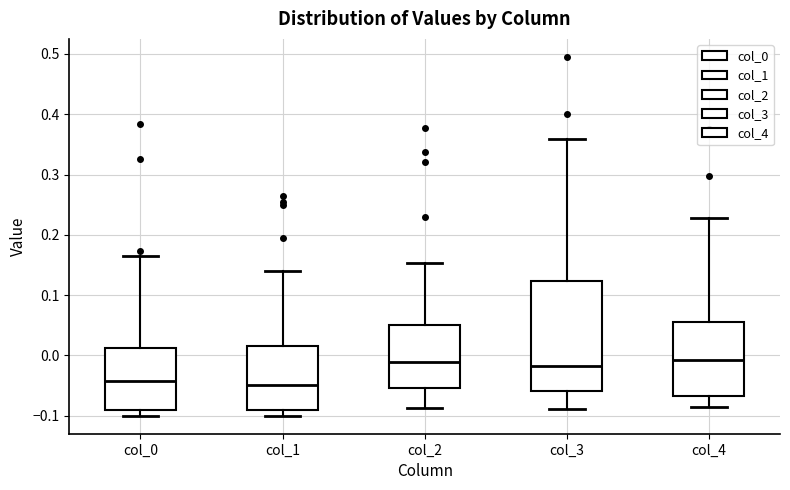

Reading left to right, transcribe this box plot: for each box, give where its median line is, the range the box spans, and where its two whiskers end, as read against the y-axis. The values are not printed on the chart, so give them approximately, as read against the axis.

col_0: median -0.04, box -0.09 to 0.01, whiskers -0.10 to 0.17
col_1: median -0.05, box -0.09 to 0.02, whiskers -0.10 to 0.14
col_2: median -0.01, box -0.05 to 0.05, whiskers -0.09 to 0.15
col_3: median -0.02, box -0.06 to 0.12, whiskers -0.09 to 0.36
col_4: median -0.01, box -0.07 to 0.05, whiskers -0.09 to 0.23